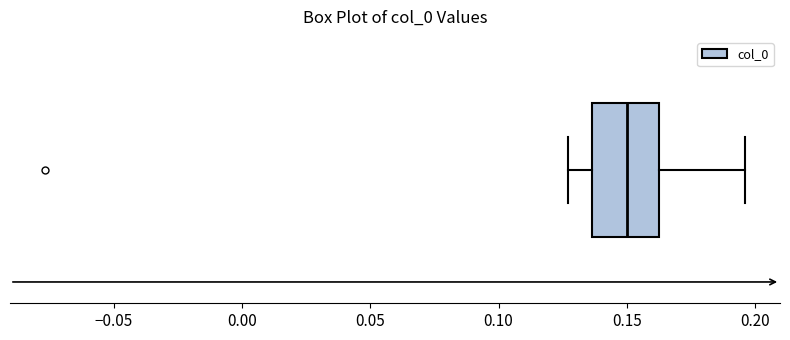

Transcribe this box plot: give where the median line is, the range the box spans, and where the two whiskers end, as read against the x-axis. The values are not printed on the chart, so give them approximately, as read against the axis.

median 0.150, box 0.135 to 0.165, whiskers 0.125 to 0.195